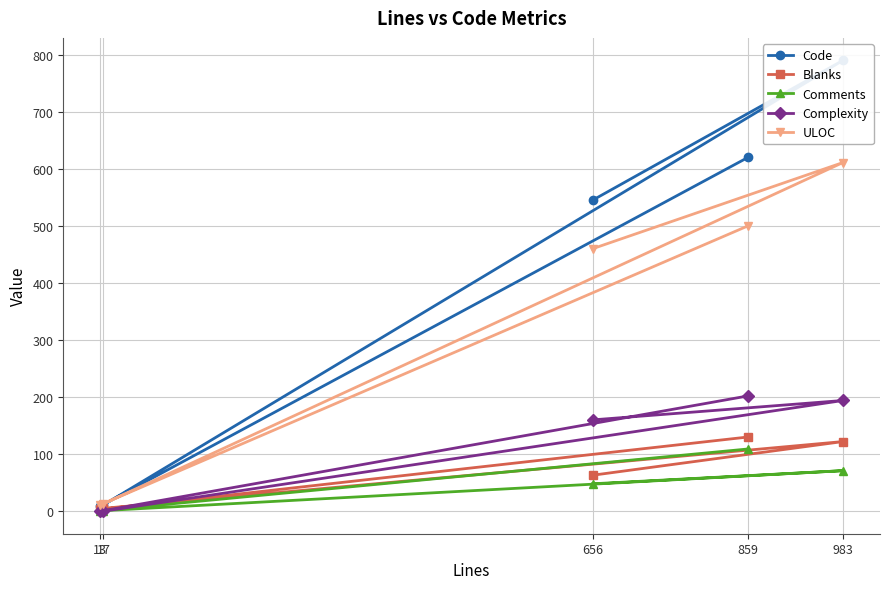

Is the value of Code at 656 greater than the value of Complexity at 13?

Yes